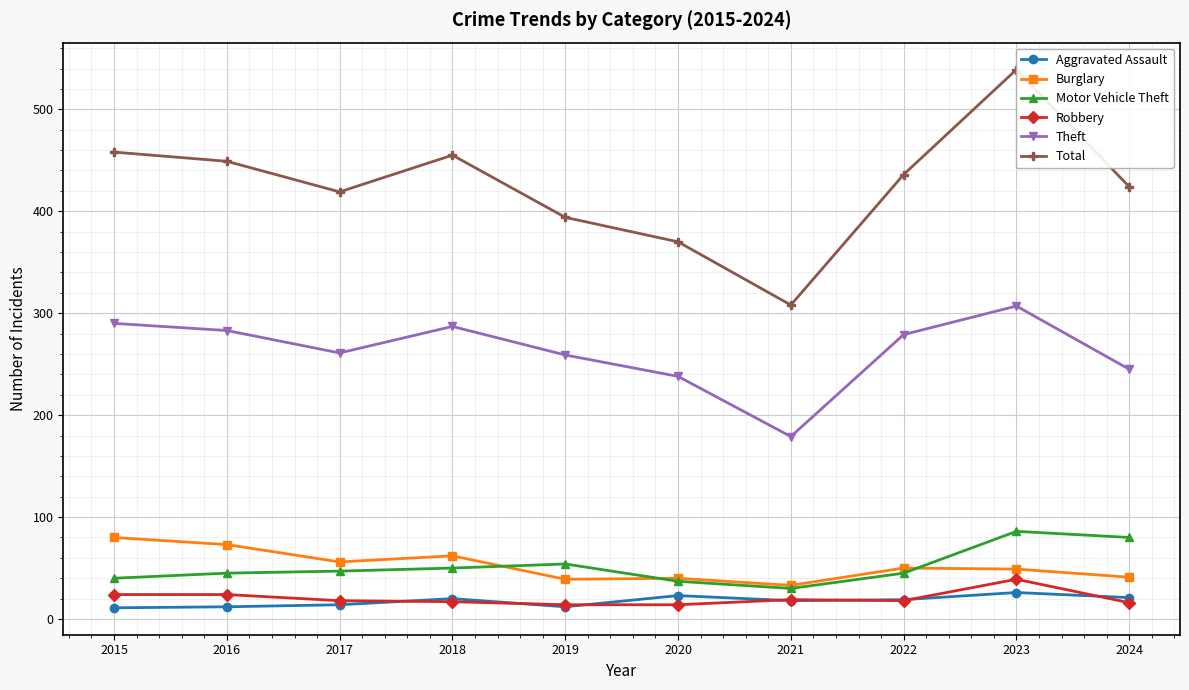

Where does the Robbery series first go above 18?

2015